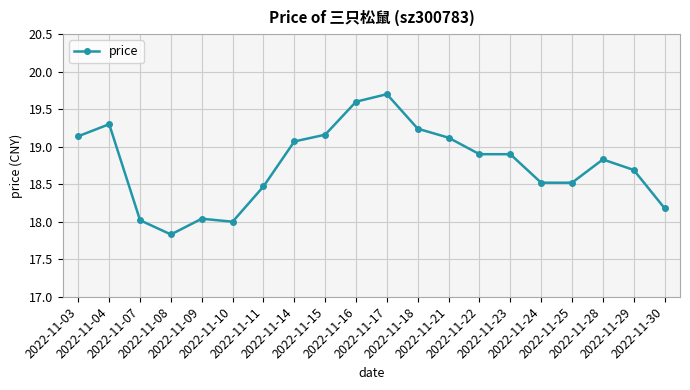

What is the difference between the second highest and minimum values?

1.8